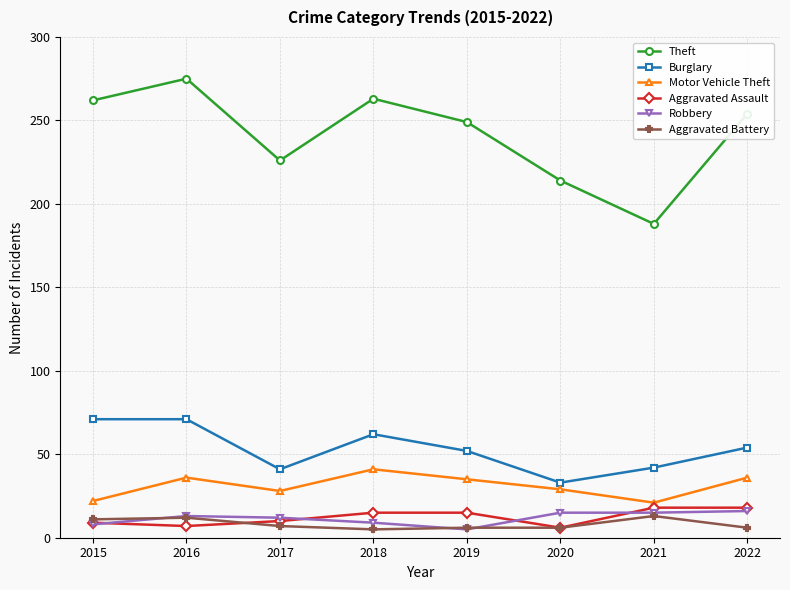

How many interior local peaks does the Theft series have?

2